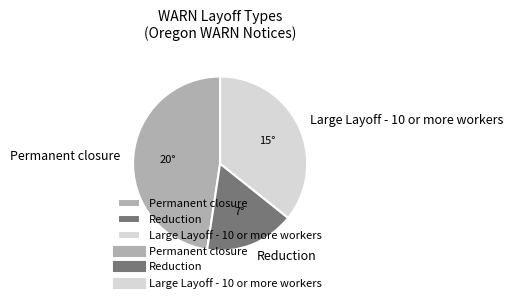

Which slice is the smallest?

Reduction